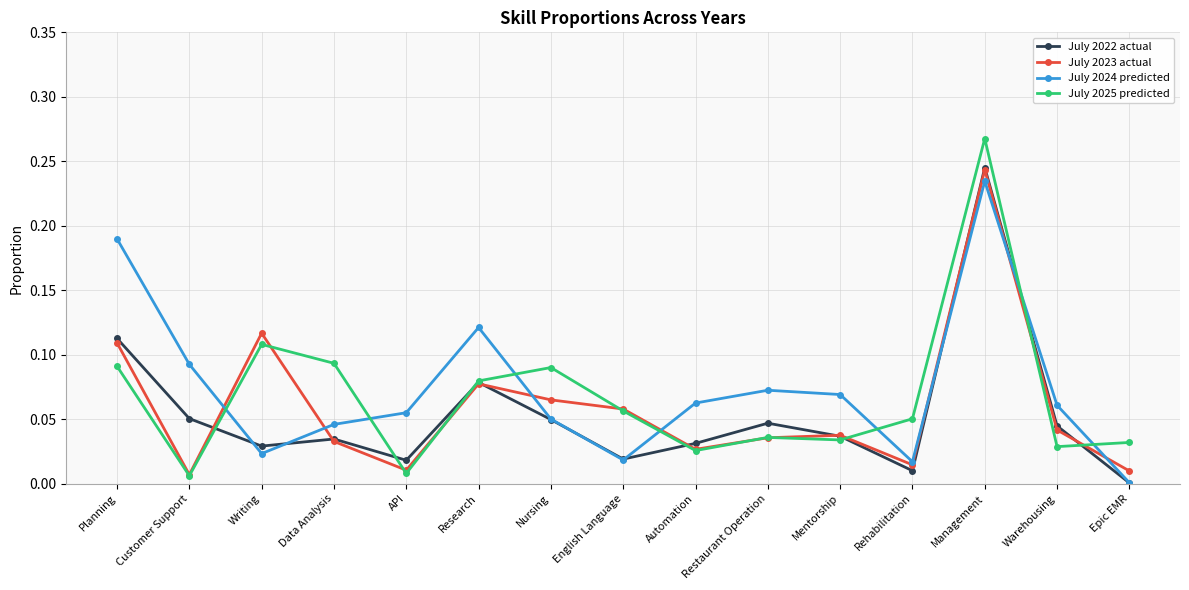

How many interior local peaks does the July 2023 actual series have?

4